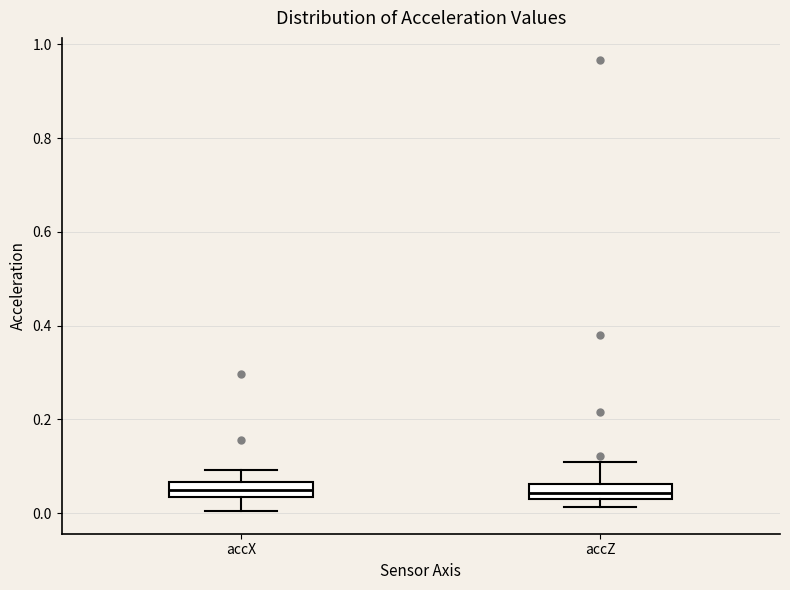

Where is the upper edge of the box for accX on the y-axis? The values are not printed on the chart, so give them approximately, as read against the axis.

0.06